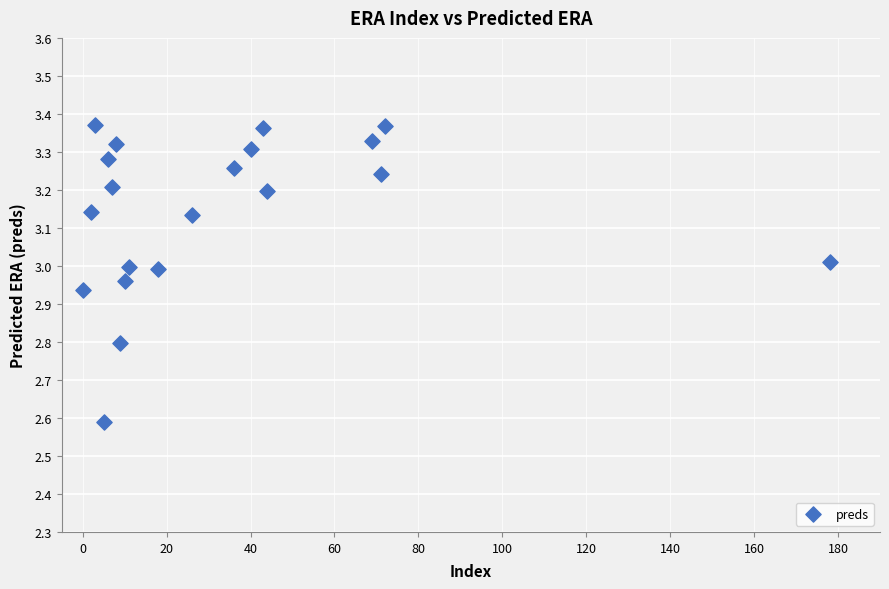

What Y value in the scatter plot is closest to 2?

2.6